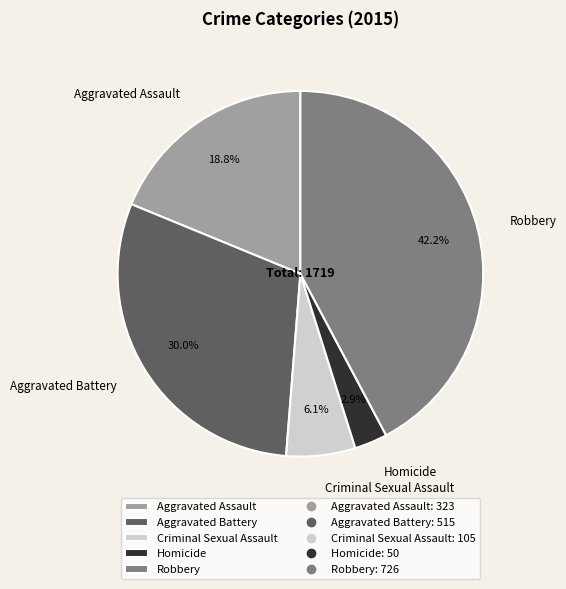

Rank the categories by value from lowest to highest.

Homicide, Criminal Sexual Assault, Aggravated Assault, Aggravated Battery, Robbery